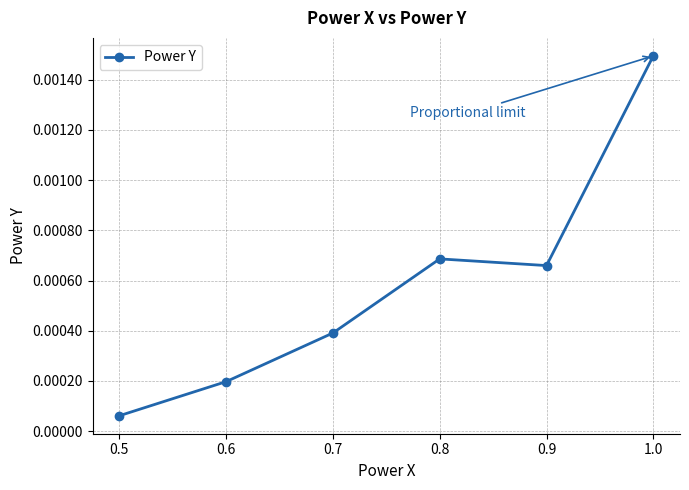

How many lines are shown in the chart?

1